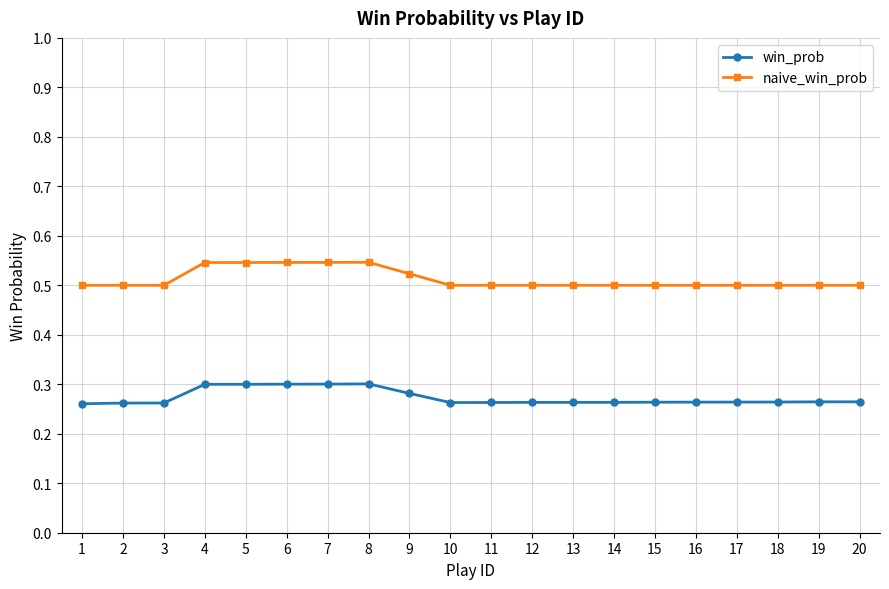

Count the win_prob values in the range 0 to 1.

20